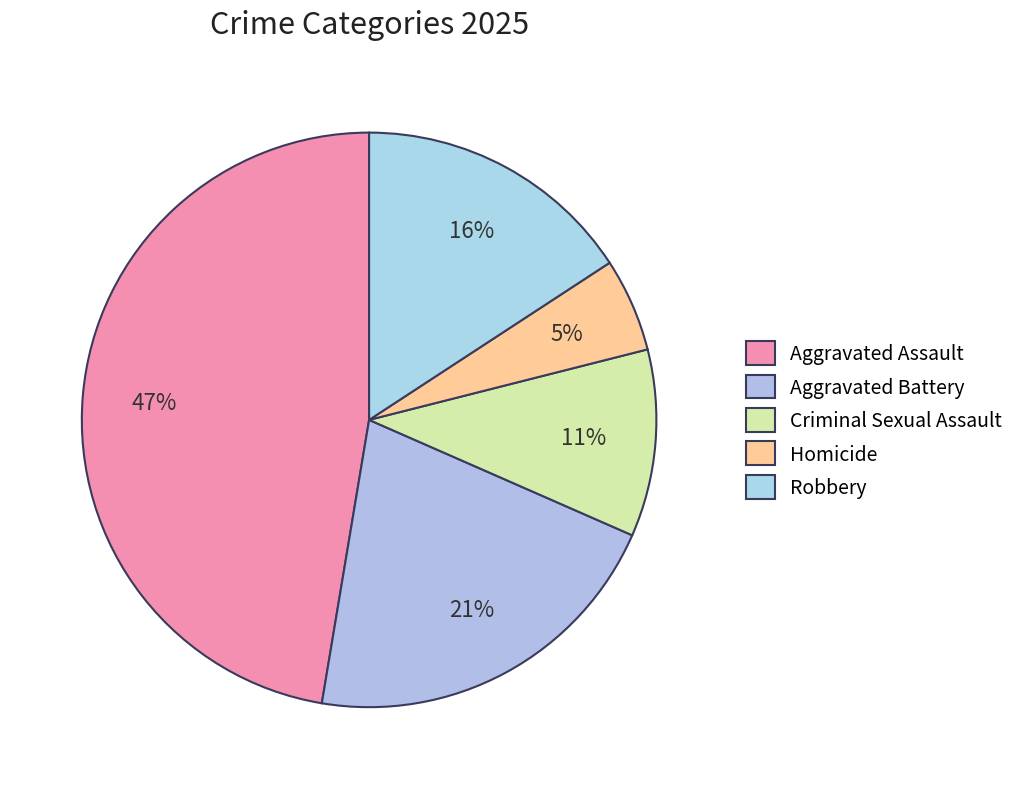

To the nearest percent, what is the difference between the largest and smallest slice percentages?

42%